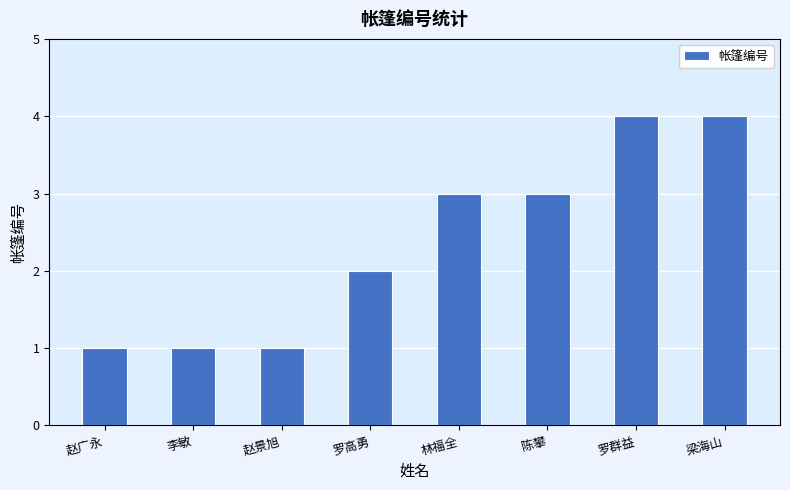

Read the value at 林福全.

3